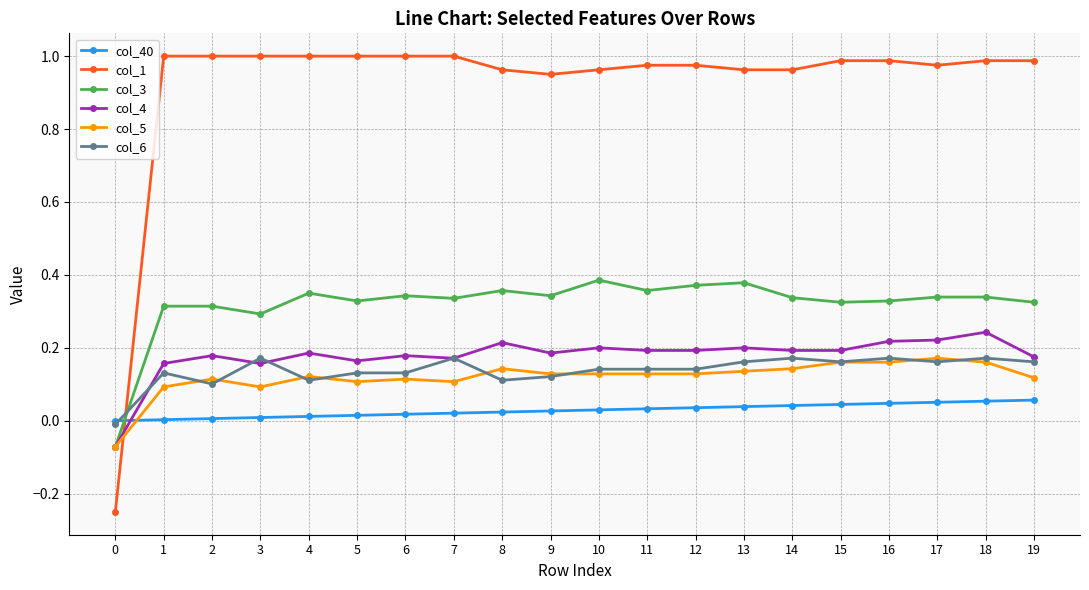

The col_6 series shows 0.2 at 14. True or false?

True